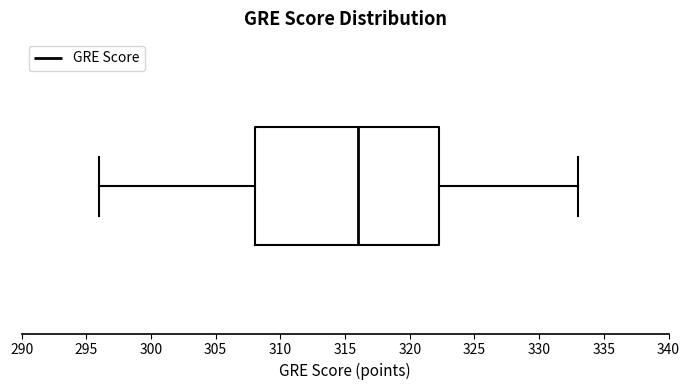

Read this box plot against the x-axis: the position of the median line, the range covered by the box, and the ends of both whiskers. The values are not printed on the chart, so give them approximately, as read against the axis.

median 316.0, box 308.0 to 322.5, whiskers 296.0 to 333.0